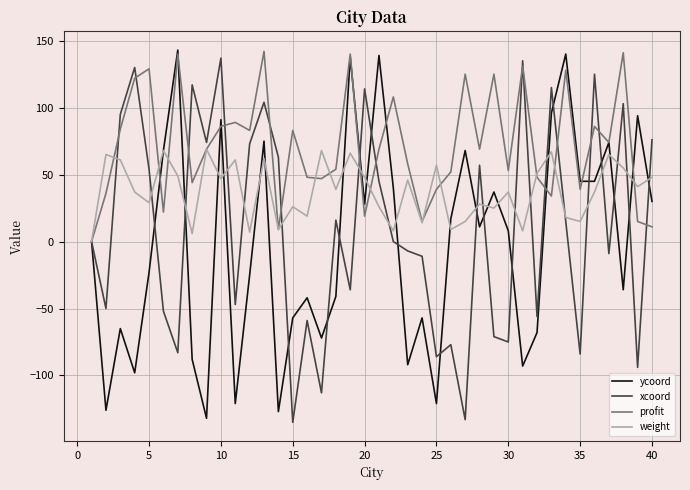

What is the minimum value shown in the chart?

-135